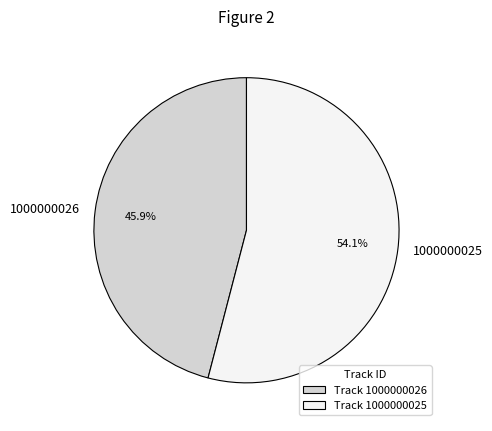

The 1000000025 slice represents 63% of the pie. True or false?

False